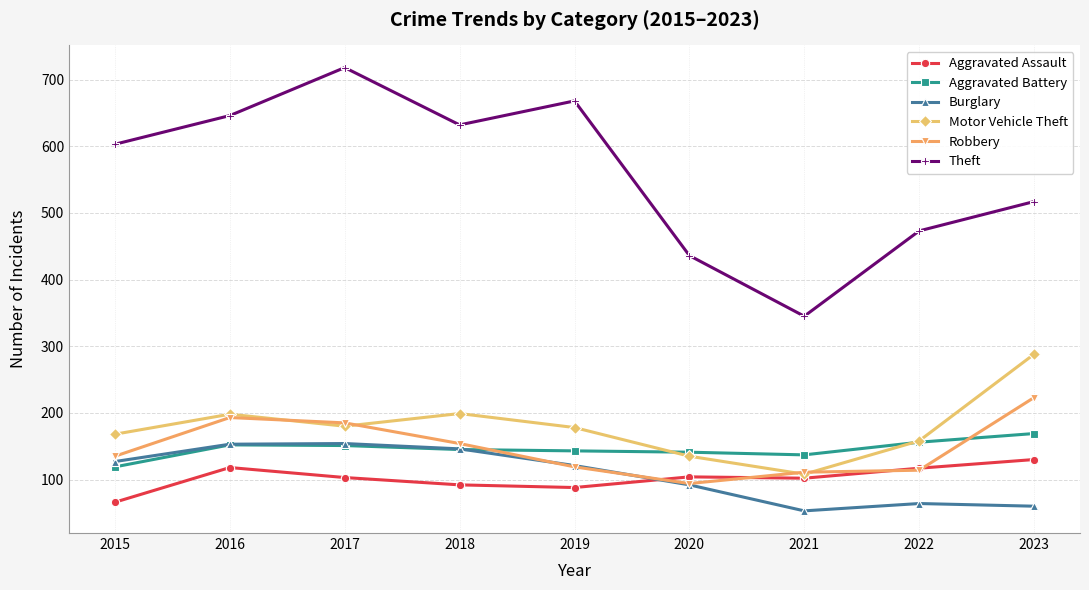

At which label does Aggravated Battery reach its minimum?

2015